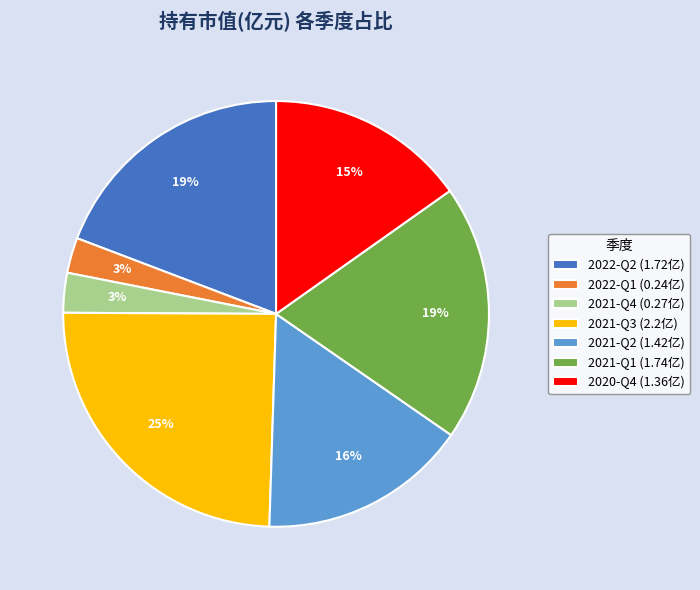

Combined, do 2021-Q1 and 2021-Q3 account for over 50%?

No